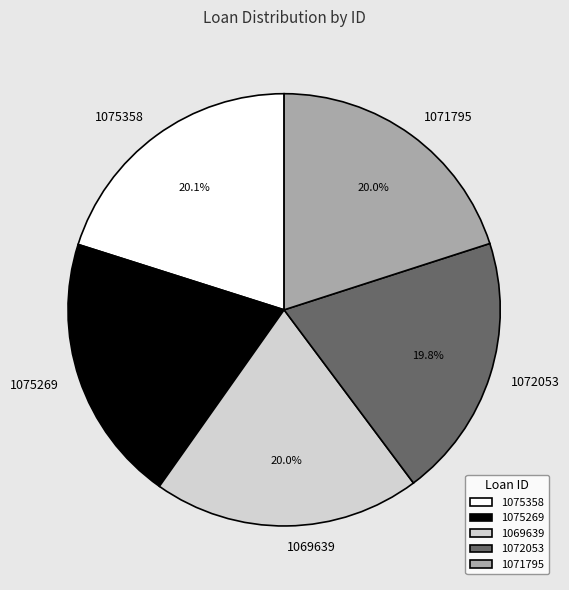

Count the number of slices in the pie.

5